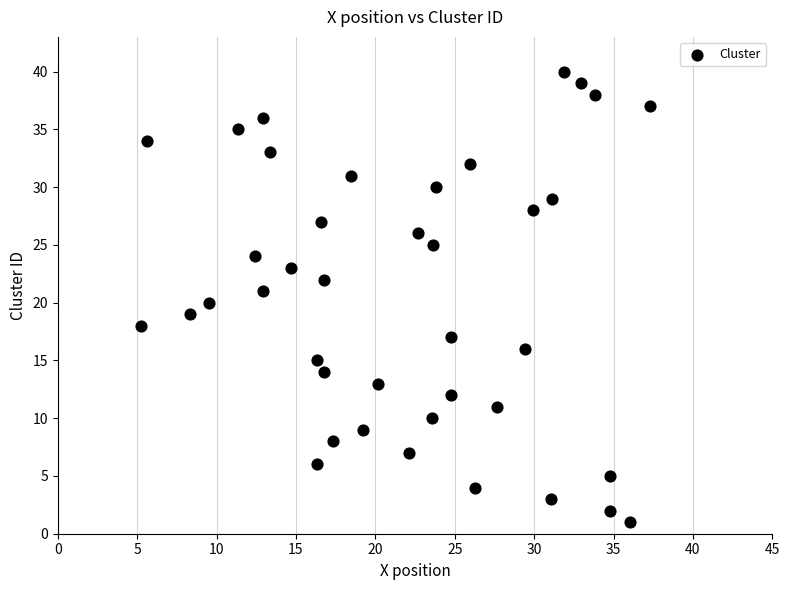

What is the range of Y values (max minus min)?

39